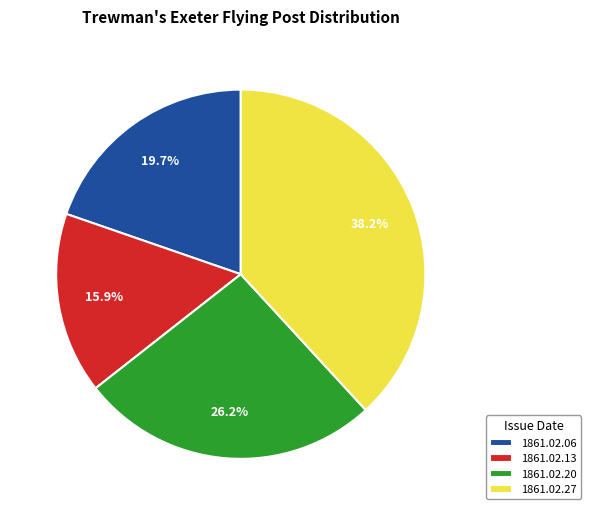

Which slice is the largest?

1861.02.27